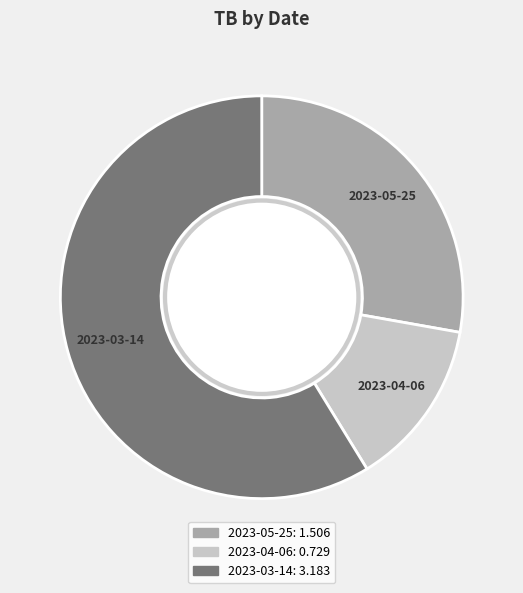

Approximately how many times larger is the value at 2023-04-06 compared to 2023-03-14?

0.2